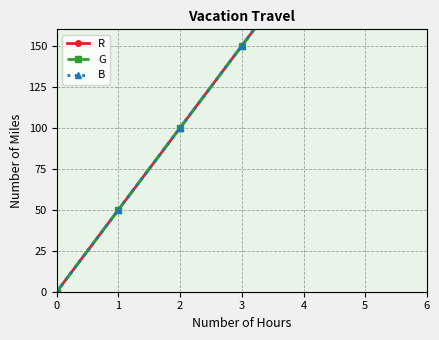

Count the B values in the range 50 to 250.

5